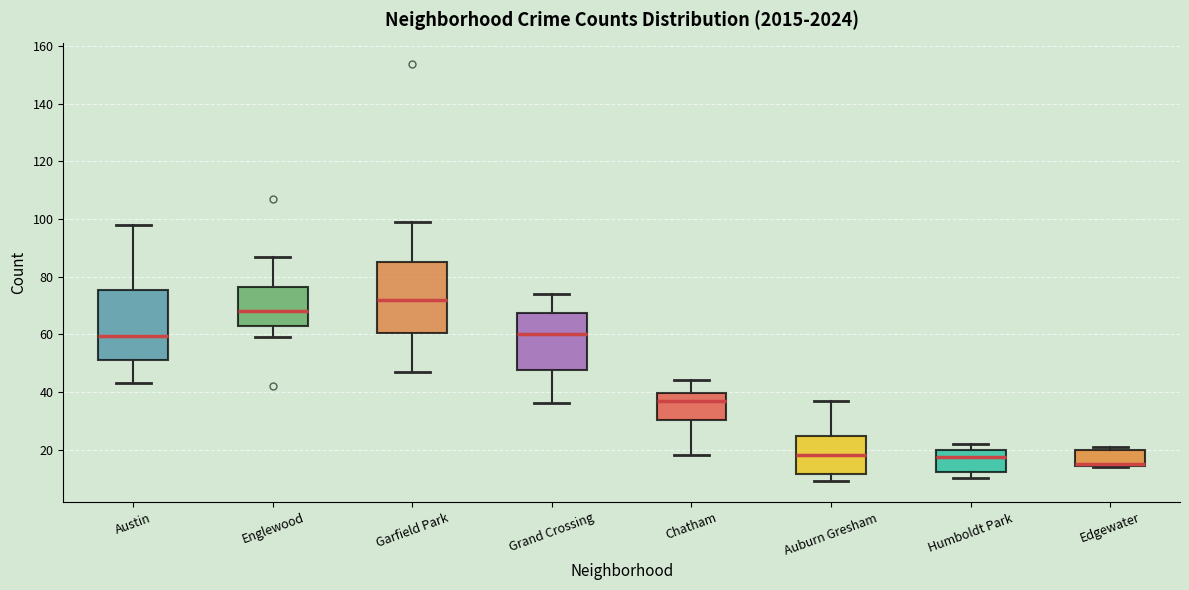

Reading left to right, transcribe this box plot: for each box, give where its median line is, the range the box spans, and where its two whiskers end, as read against the y-axis. The values are not printed on the chart, so give them approximately, as read against the axis.

Austin: median 60, box 52 to 76, whiskers 44 to 98
Englewood: median 68, box 62 to 76, whiskers 60 to 88
Garfield Park: median 72, box 60 to 86, whiskers 48 to 100
Grand Crossing: median 60, box 48 to 68, whiskers 36 to 74
Chatham: median 38, box 30 to 40, whiskers 18 to 44
Auburn Gresham: median 18, box 12 to 24, whiskers 10 to 38
Humboldt Park: median 18, box 12 to 20, whiskers 10 to 22
Edgewater: median 16, box 14 to 20, whiskers 14 to 22